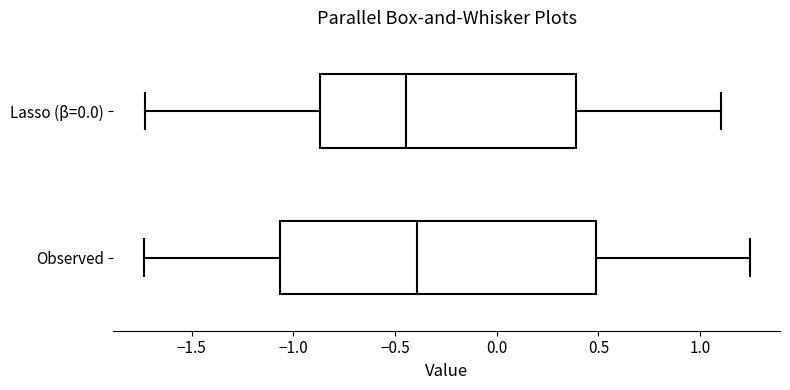

Reading bottom to top, transcribe this box plot: for each box, give where its median line is, the range the box spans, and where its two whiskers end, as read against the x-axis. The values are not printed on the chart, so give them approximately, as read against the axis.

Observed: median -0.40, box -1.05 to 0.50, whiskers -1.75 to 1.25
Lasso (β=0.0): median -0.45, box -0.85 to 0.40, whiskers -1.75 to 1.10